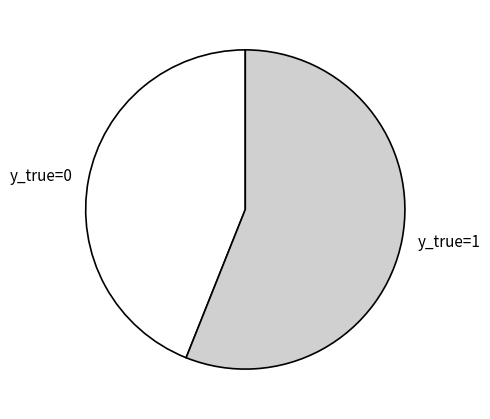

Between y_true=0 and y_true=1, which is larger?

y_true=1